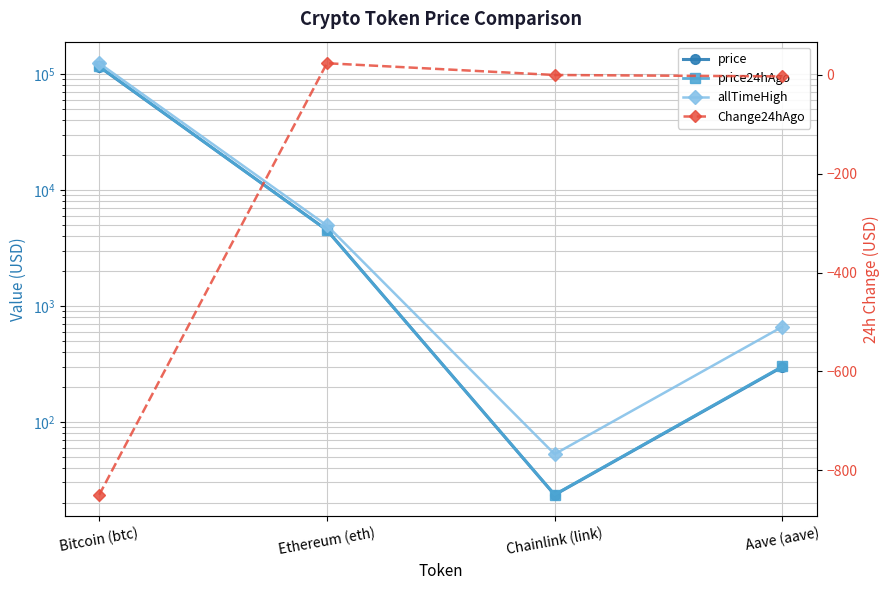

Rank the categories by price24hAgo value from lowest to highest.

Chainlink (link), Aave (aave), Ethereum (eth), Bitcoin (btc)